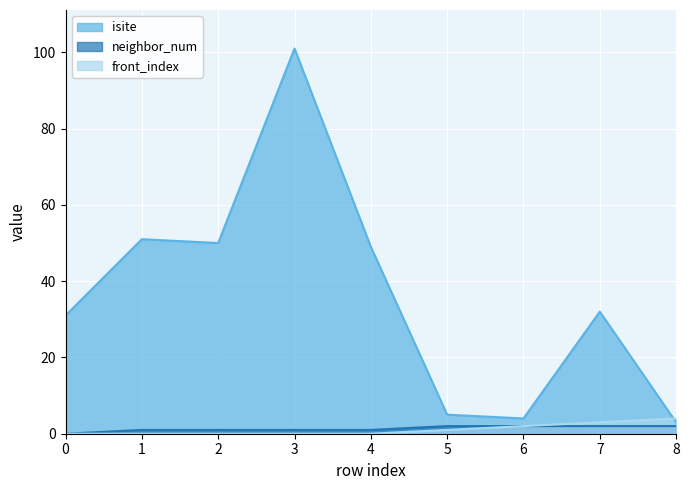

Which has a higher value, 3 or 7?

3